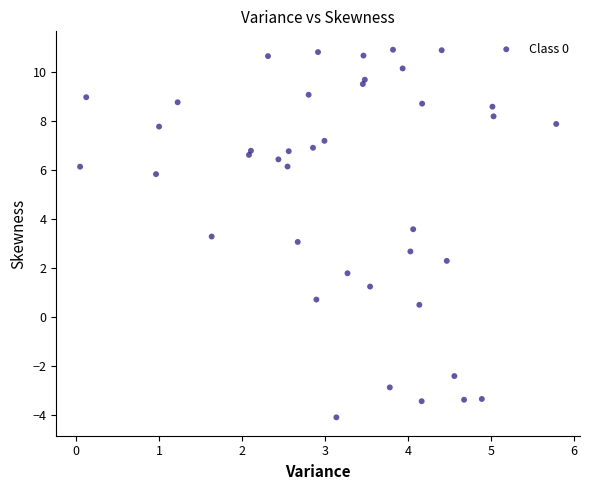

What is the range of X values (max minus min)?

5.7